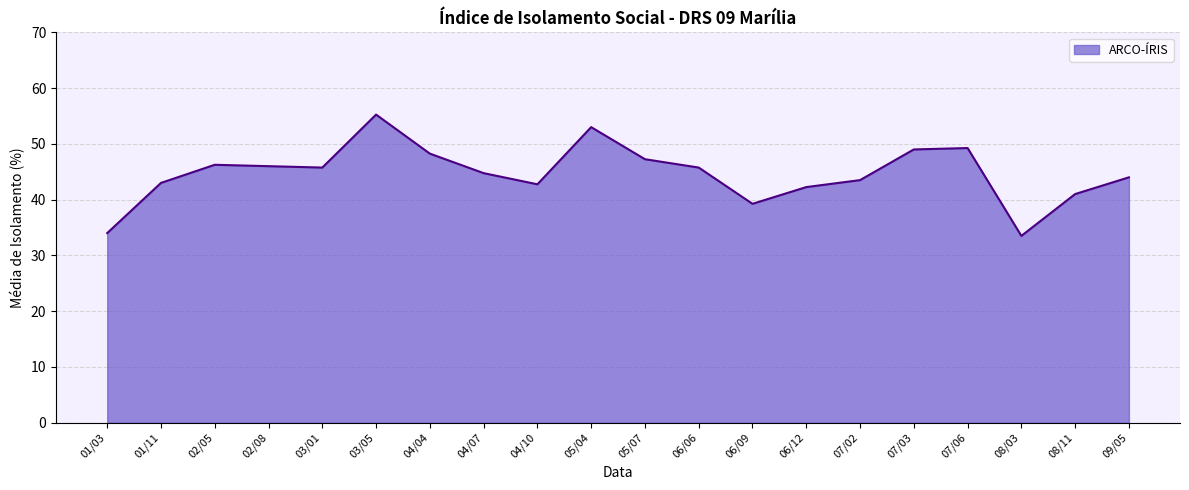

At which category does the chart reach its peak across all series?

03/05